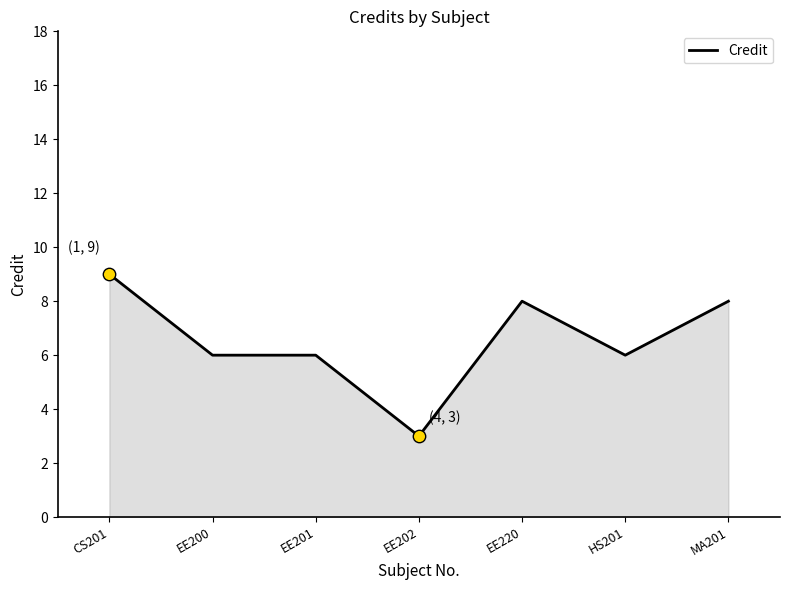

Approximately how many times larger is the value at MA201 compared to EE201?

1.3